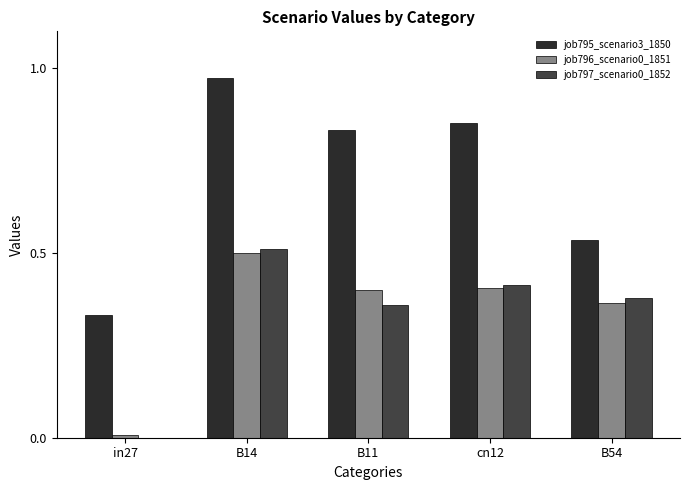

True or false: job796_scenario0_1851 has a value of 0.5 at B54.

False